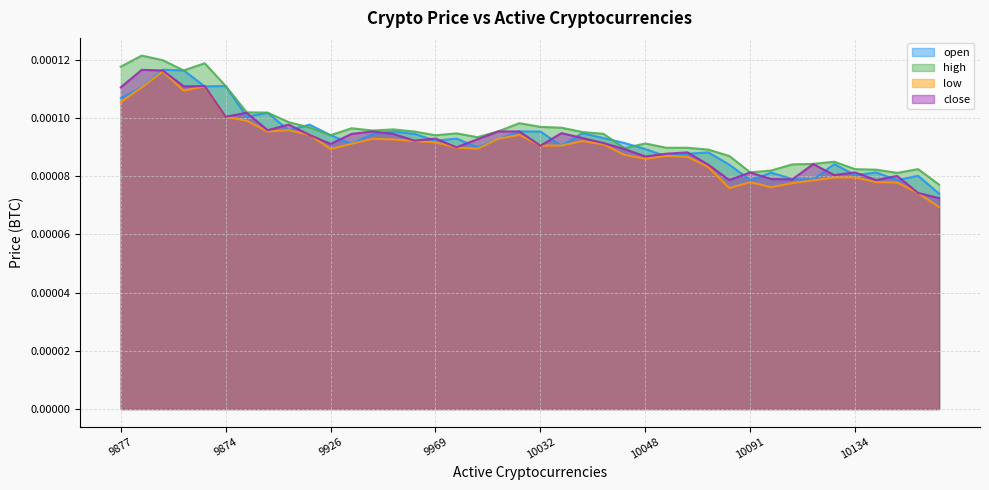

Is it true that open equals 0.0 at 10025?

True